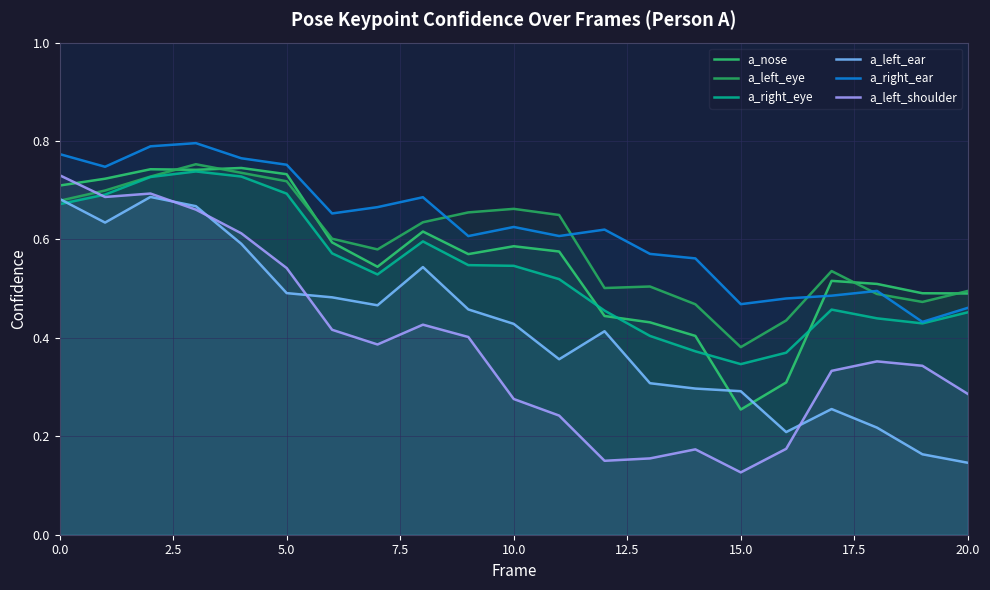

What is the sum of all a_nose values?

11.7